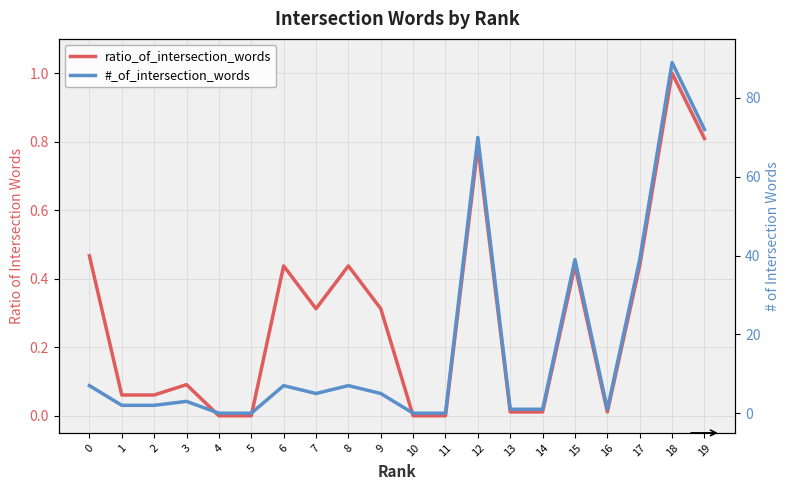

Reading left to right, what are all the values shown in this chart?

ratio_of_intersection_words: 0=0.5	1=0.1	2=0.1	3=0.1	4=0.0	5=0.0	6=0.4	7=0.3	8=0.4	9=0.3	10=0.0	11=0.0	12=0.8	13=0.0	14=0.0	15=0.4	16=0.0	17=0.4	18=1.0	19=0.8
#_of_intersection_words: 0=7.0	1=2.0	2=2.0	3=3.0	4=0.0	5=0.0	6=7.0	7=5.0	8=7.0	9=5.0	10=0.0	11=0.0	12=70.0	13=1.0	14=1.0	15=39.0	16=1.0	17=39.0	18=89.0	19=72.0